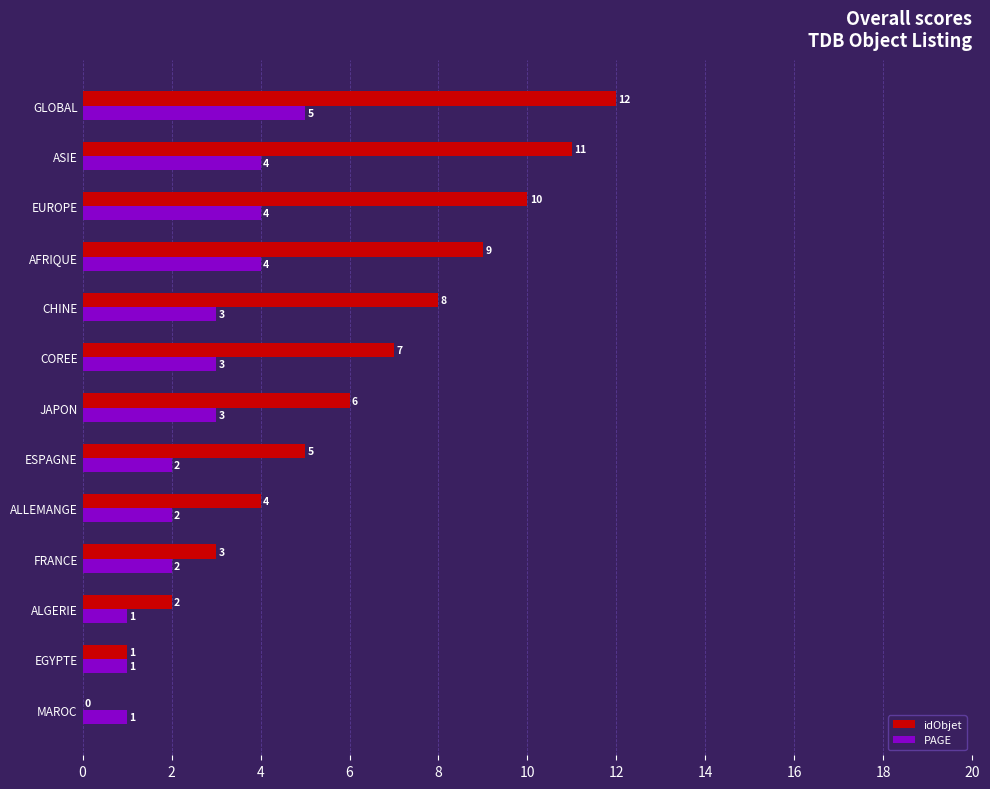

What is the sum of all idObjet values?

78